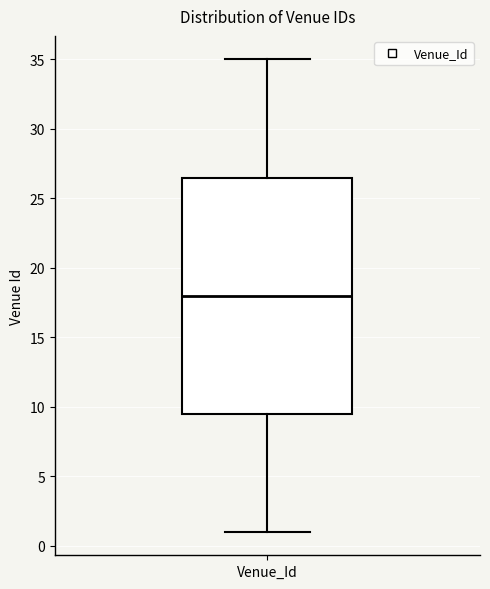

Read this box plot against the y-axis: the position of the median line, the range covered by the box, and the ends of both whiskers. The values are not printed on the chart, so give them approximately, as read against the axis.

median 18.0, box 9.5 to 26.5, whiskers 1.0 to 35.0